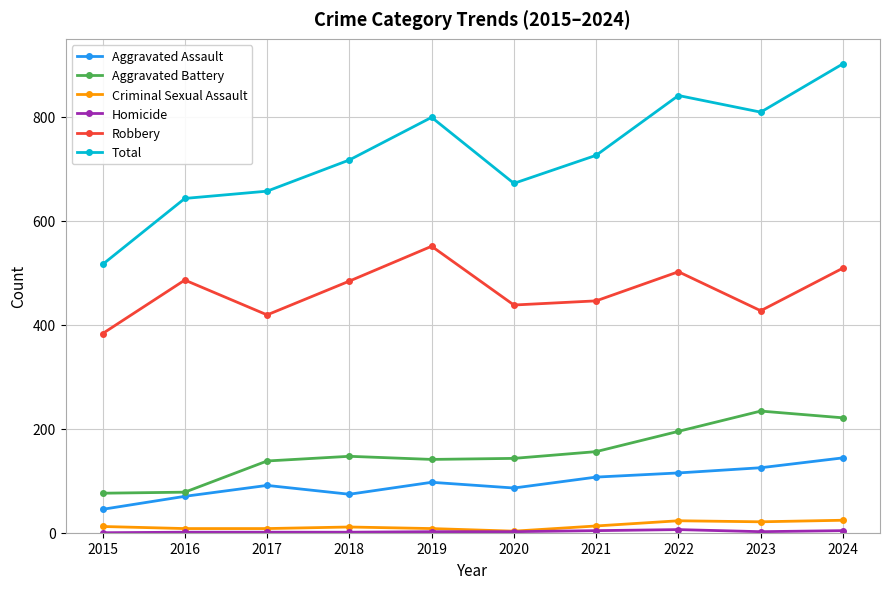

Where is the first local minimum for Robbery?

2017